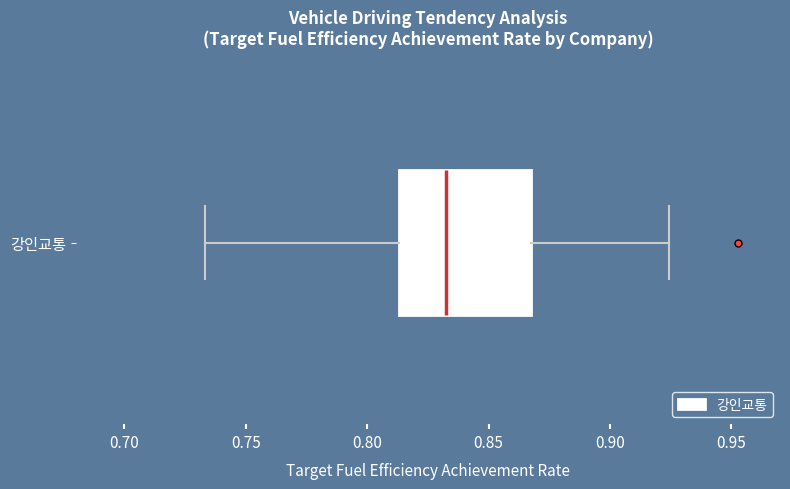

Transcribe this box plot: give where the median line is, the range the box spans, and where the two whiskers end, as read against the x-axis. The values are not printed on the chart, so give them approximately, as read against the axis.

median 0.830, box 0.815 to 0.870, whiskers 0.735 to 0.925